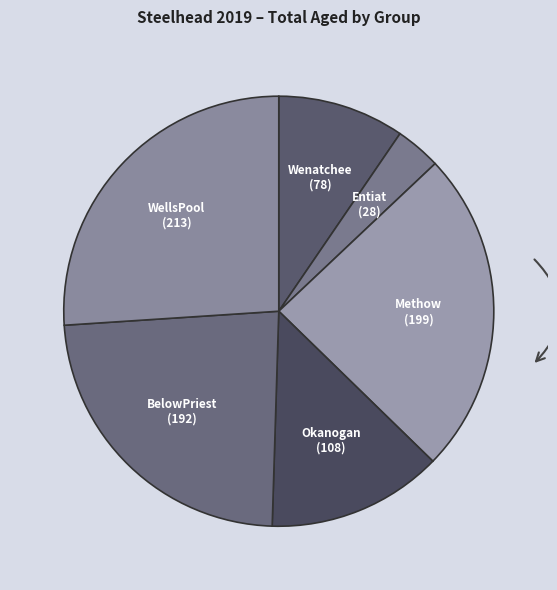

Do Entiat and BelowPriest together represent more than half of the pie?

No